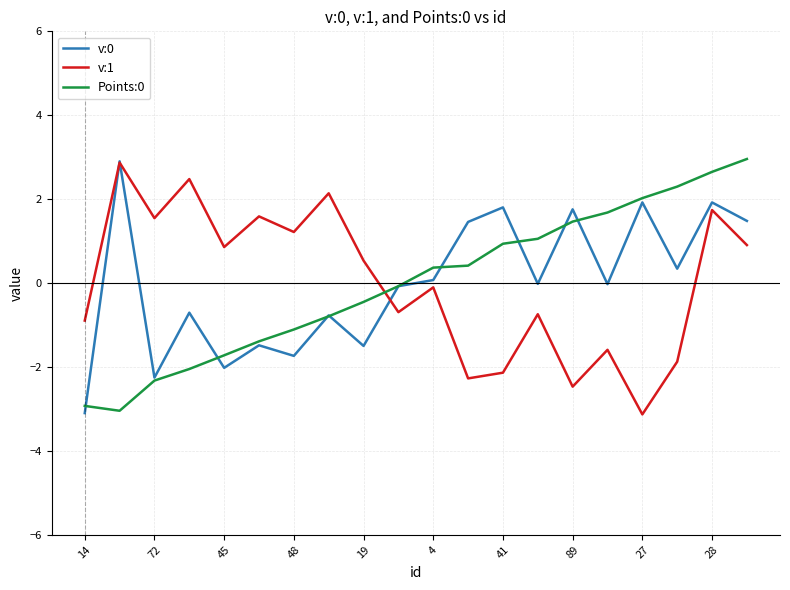

What is the smallest value displayed?

-3.1